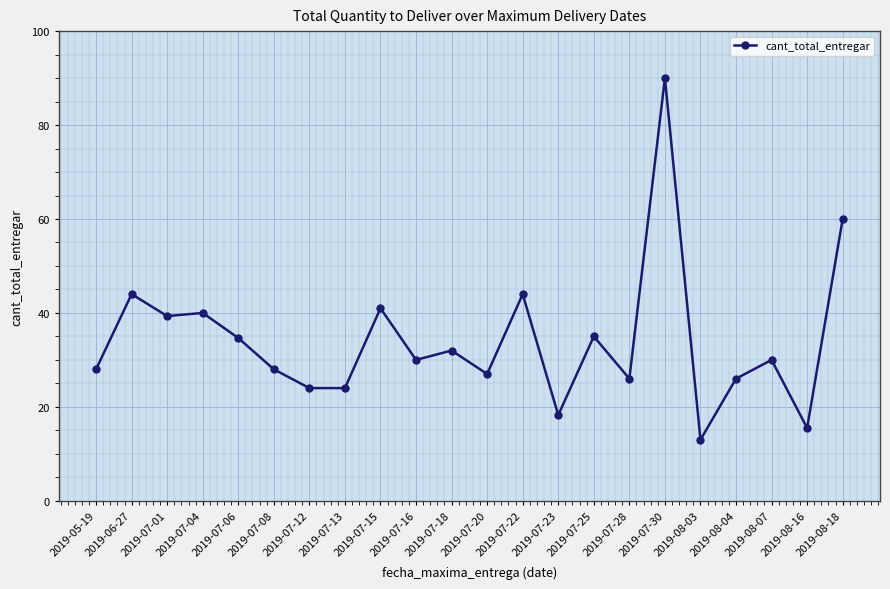

At which label does the data first exceed 30?

2019-06-27